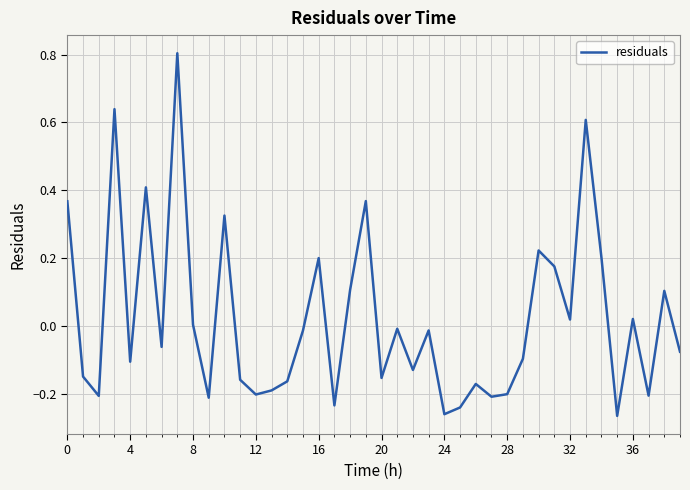

What is the difference between the maximum and minimum values?

1.1